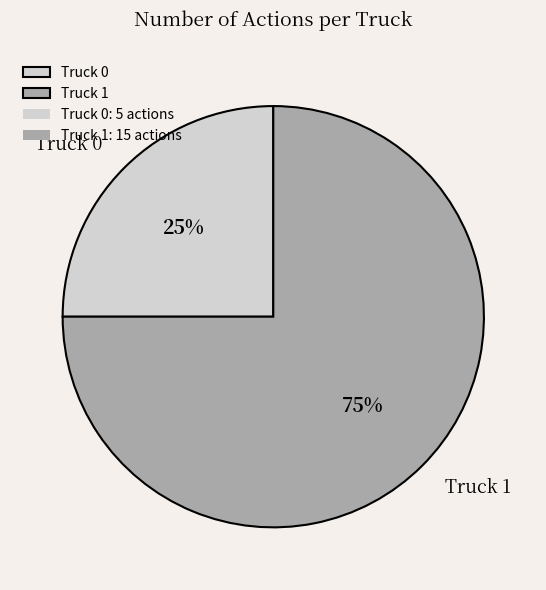

Which has a higher value, Truck 1 or Truck 0?

Truck 1